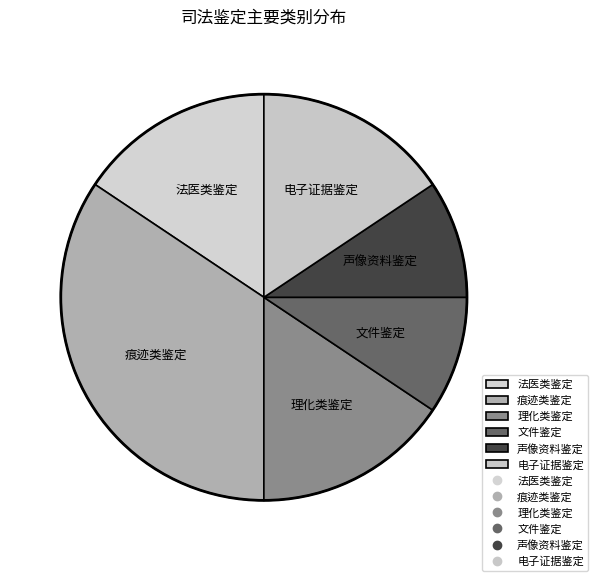

The 法医类鉴定 slice represents 16% of the pie. True or false?

True